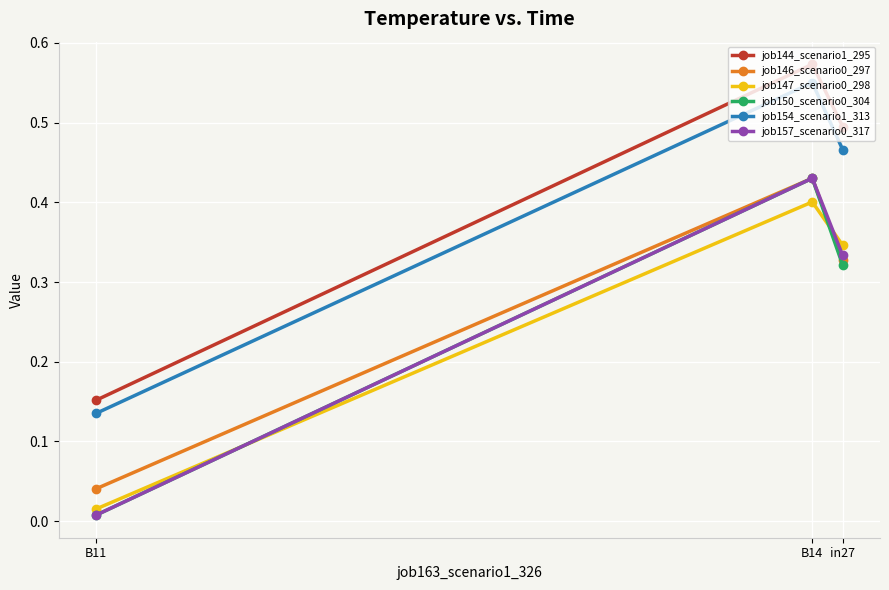

Reading left to right, extract all data points from this chart.

job144_scenario1_295: in27=0.5	B14=0.6	B11=0.2
job146_scenario0_297: in27=0.3	B14=0.4	B11=0.0
job147_scenario0_298: in27=0.3	B14=0.4	B11=0.0
job150_scenario0_304: in27=0.3	B14=0.4	B11=0.0
job154_scenario1_313: in27=0.5	B14=0.6	B11=0.1
job157_scenario0_317: in27=0.3	B14=0.4	B11=0.0